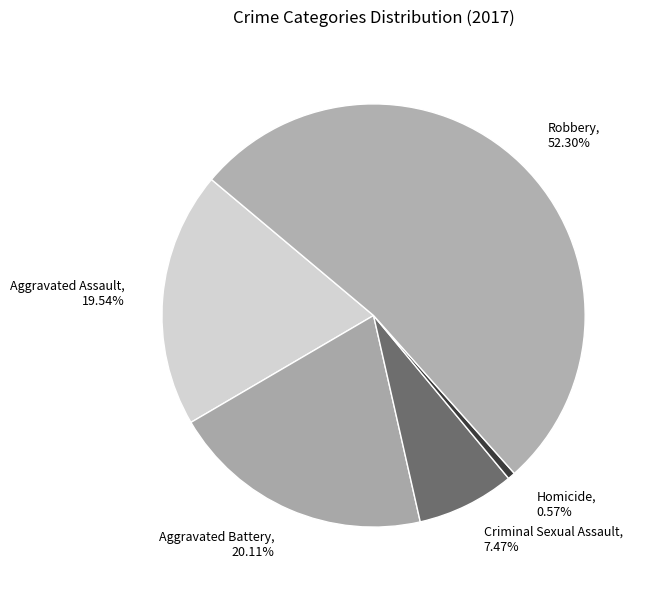

Do Aggravated Assault and Aggravated Battery together represent more than half of the pie?

No